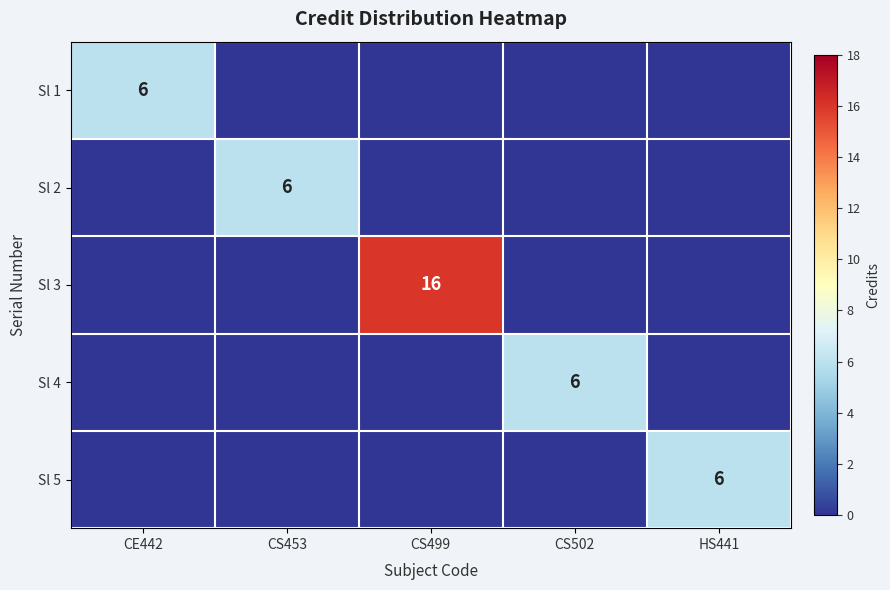

Which series has the largest range (max minus min)?

Sl 3